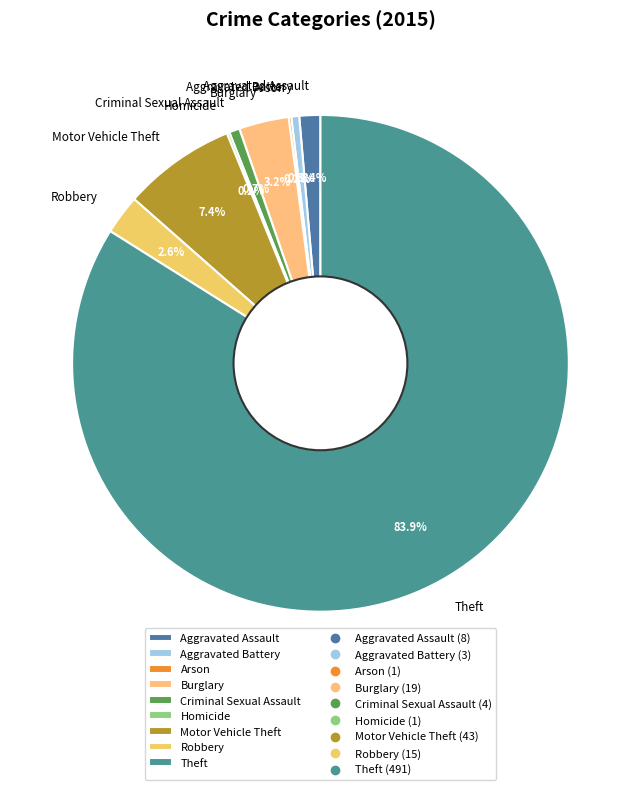

What is the total percentage of Criminal Sexual Assault and Aggravated Assault?

2.1%